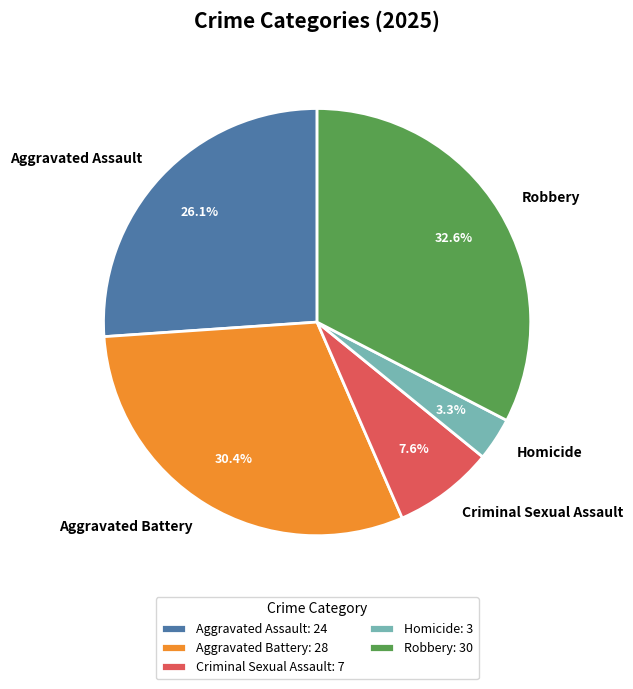

To the nearest percent, what is the difference between the Homicide and Criminal Sexual Assault slice percentages?

4%